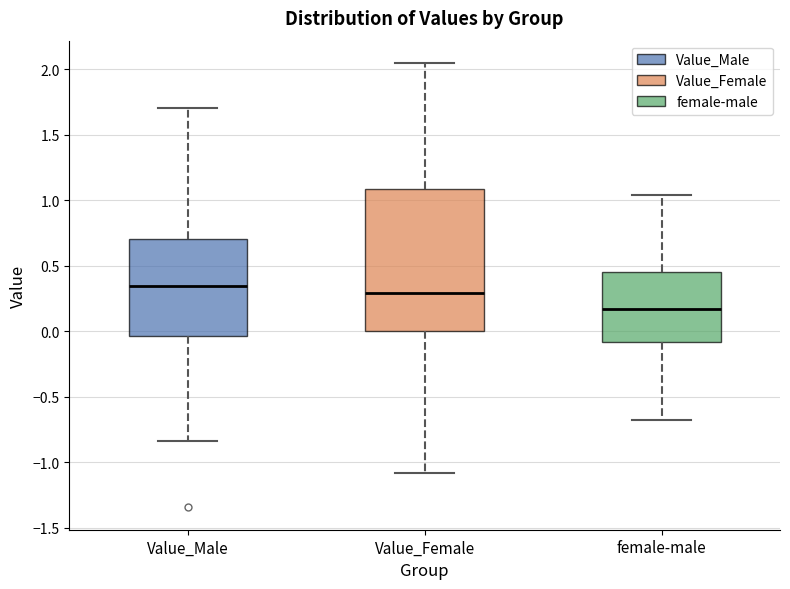

Reading left to right, read every box against the y-axis: the position of its median line, the range the box covers, and the ends of its whiskers. The values are not printed on the chart, so give them approximately, as read against the axis.

Value_Male: median 0.35, box -0.05 to 0.70, whiskers -0.85 to 1.70
Value_Female: median 0.30, box 0.00 to 1.10, whiskers -1.10 to 2.05
female-male: median 0.15, box -0.10 to 0.45, whiskers -0.70 to 1.05